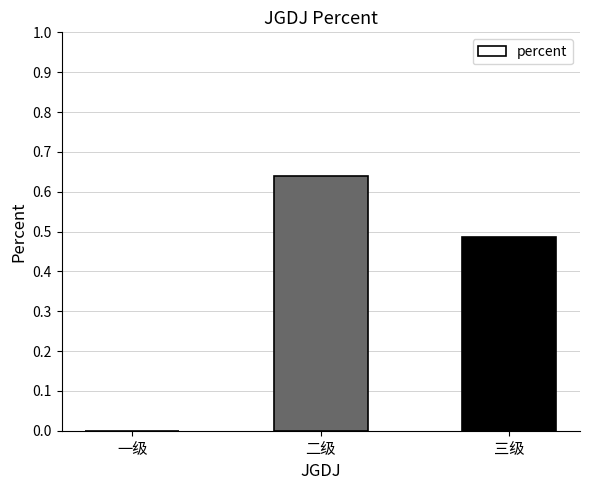

What is the change in value from 一级 to 二级?

+0.6